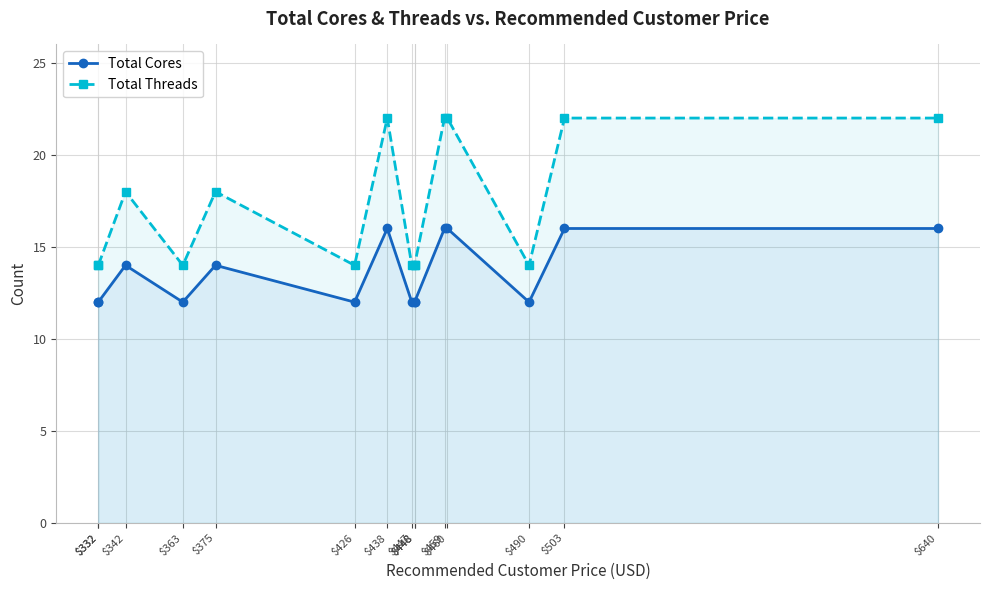

Reading left to right, what are all the values shown in this chart?

Total Cores: $332=12	$332=12	$342=14	$363=12	$375=14	$426=12	$438=16	$447=12	$448=12	$448=12	$459=16	$460=16	$490=12	$503=16	$640=16
Total Threads: $332=14	$332=14	$342=18	$363=14	$375=18	$426=14	$438=22	$447=14	$448=14	$448=14	$459=22	$460=22	$490=14	$503=22	$640=22